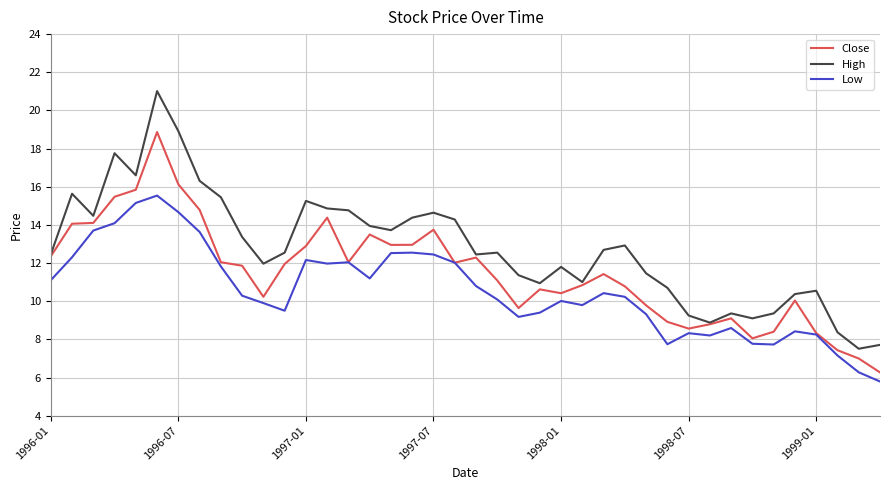

Rank the series by their average value, from highest to lowest.

High, Close, Low